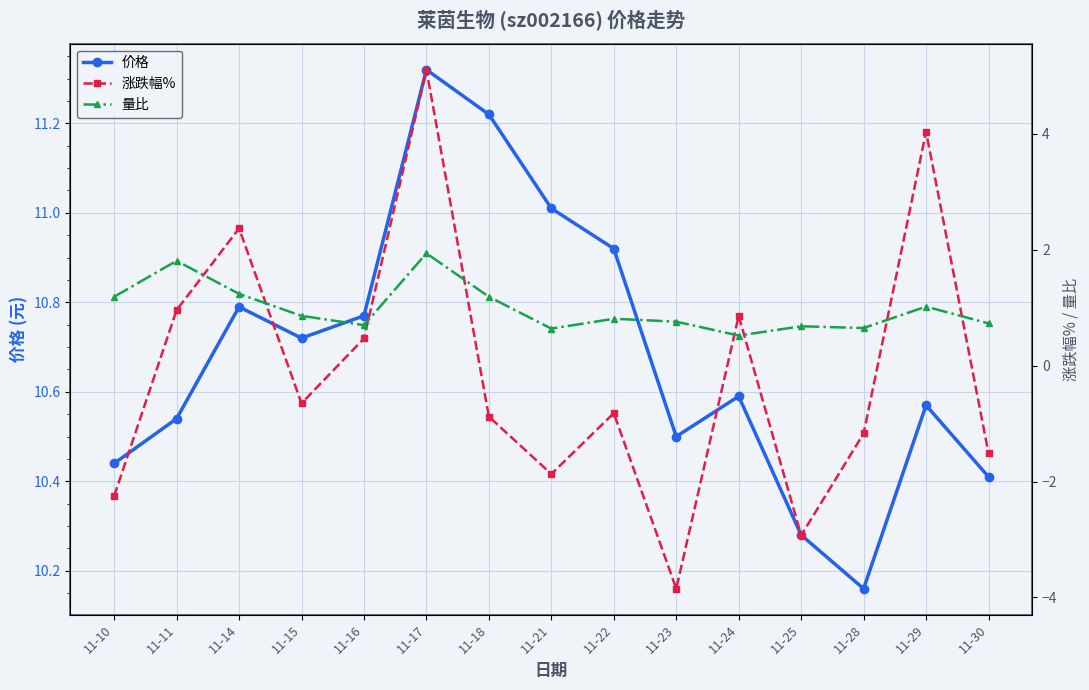

What value does the 涨跌幅% series have at 11-18?

-0.9